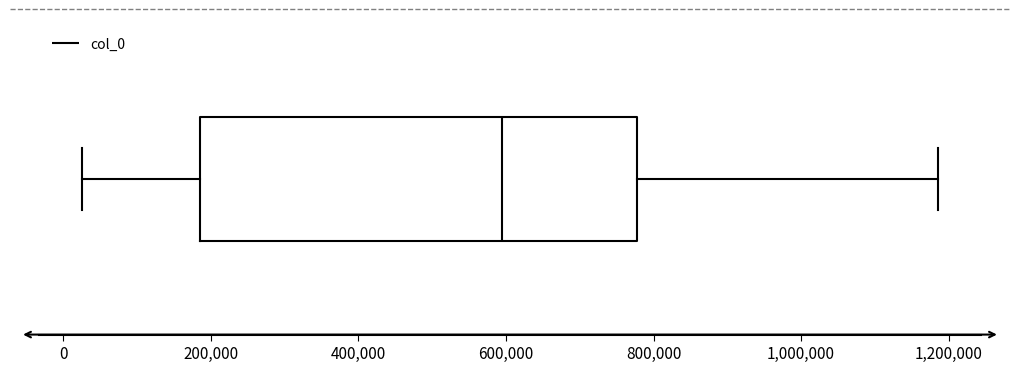

Transcribe this box plot: give where the median line is, the range the box spans, and where the two whiskers end, as read against the x-axis. The values are not printed on the chart, so give them approximately, as read against the axis.

median 600000, box 180000 to 780000, whiskers 20000 to 1180000